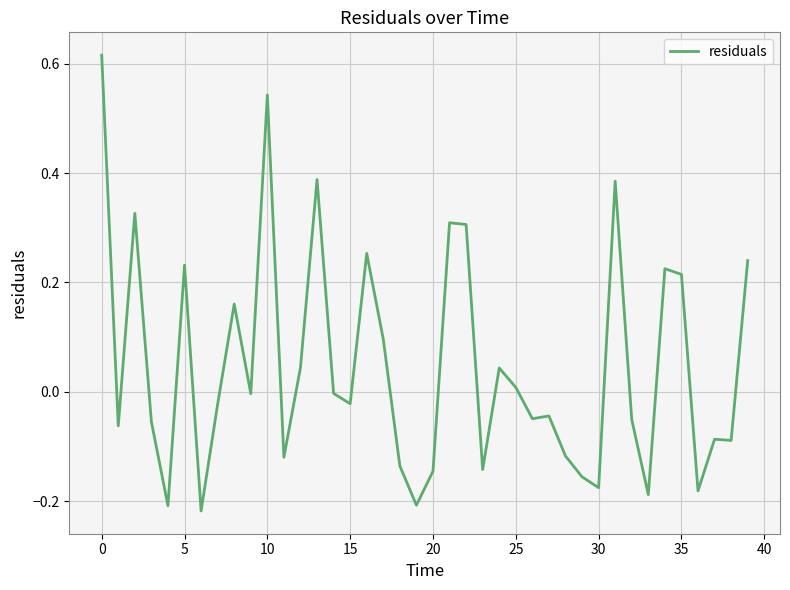

What is the difference between the maximum and minimum values?

0.8